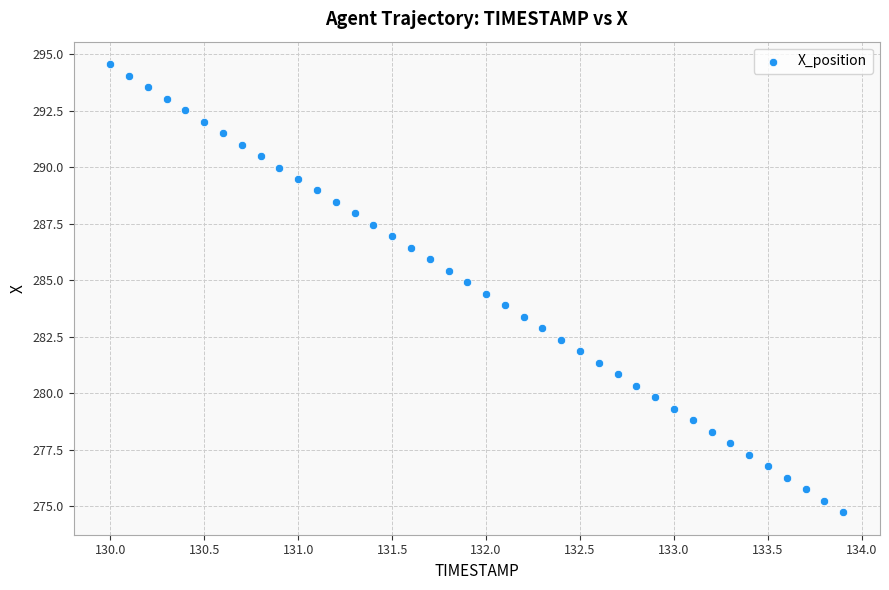

What is the range of X values (max minus min)?

3.9